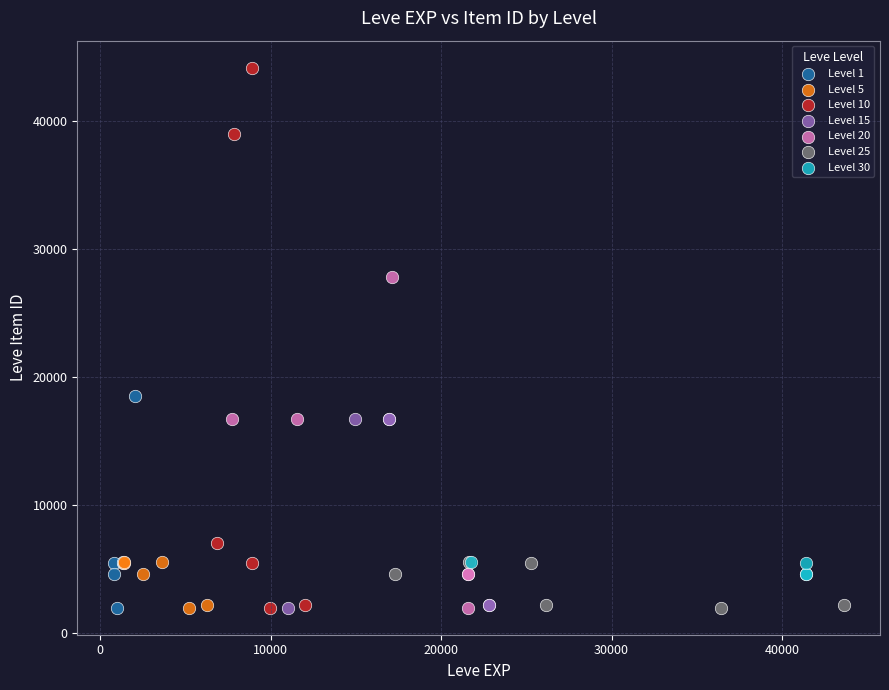

Which series has the largest Y range (max minus min)?

Level 10